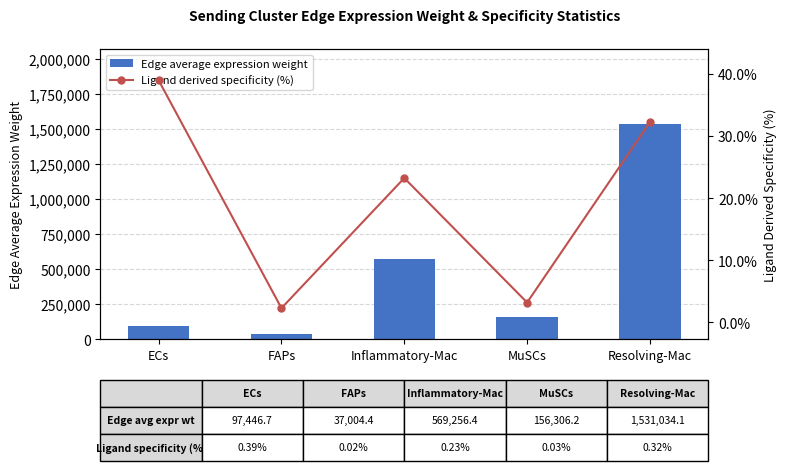

How many data points in Edge average expression weight are above 156306?

3